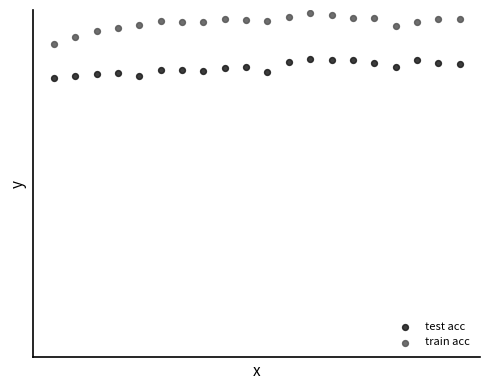

Which series has the widest spread of Y values?

train acc